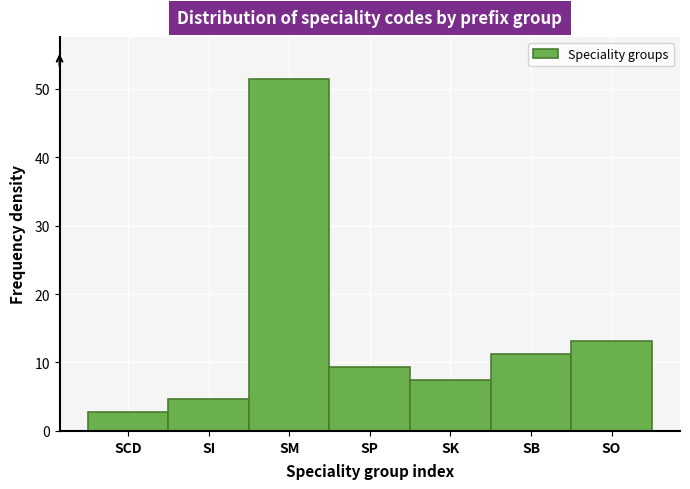

Reading left to right, transcribe all the data shown in this chart.

2.8	4.7	51.4	9.3	7.5	11.2	13.1